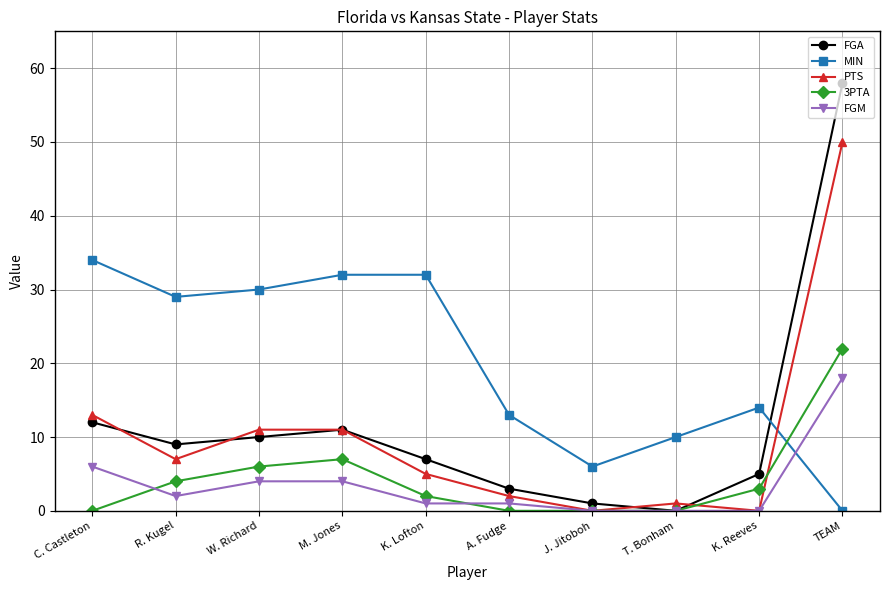

How many intersections are there between MIN and FGA?

1